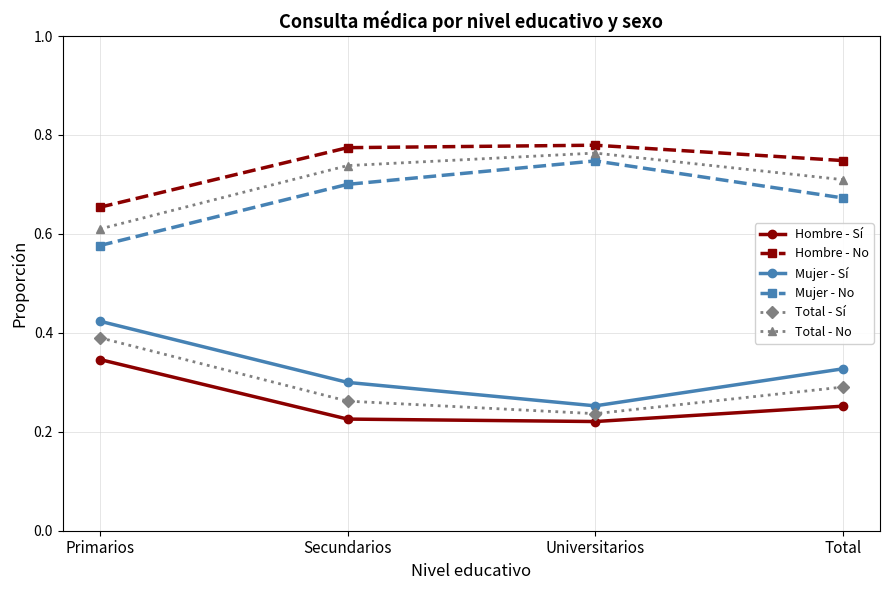

Is the value of Mujer - No at Secundarios greater than the value of Total - Sí at Universitarios?

Yes